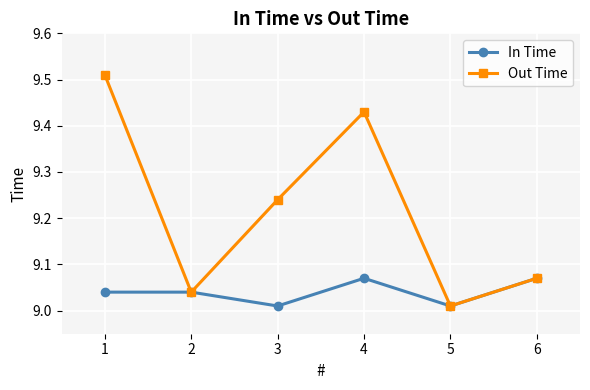

The value of Out Time at 3 is 2.7. True or false?

False